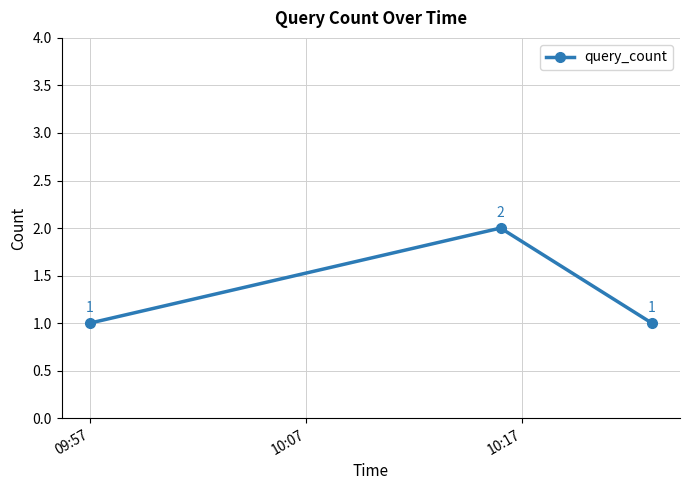

What is the value of the 2nd point from the left?

2